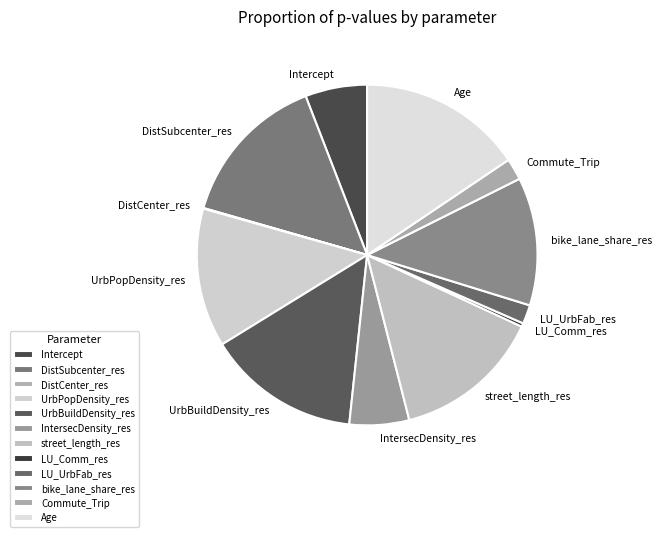

Which slice is the largest?

Age